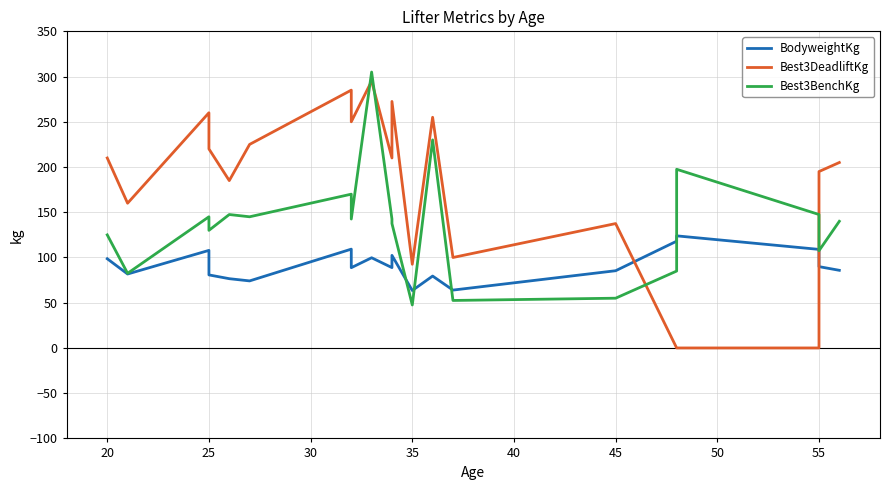

How many values in the Best3BenchKg series are below 142?

10